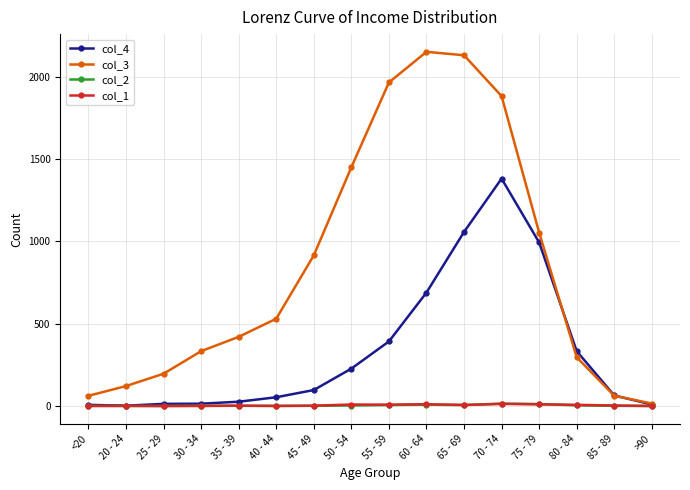

Which series has the widest spread of values?

col_3